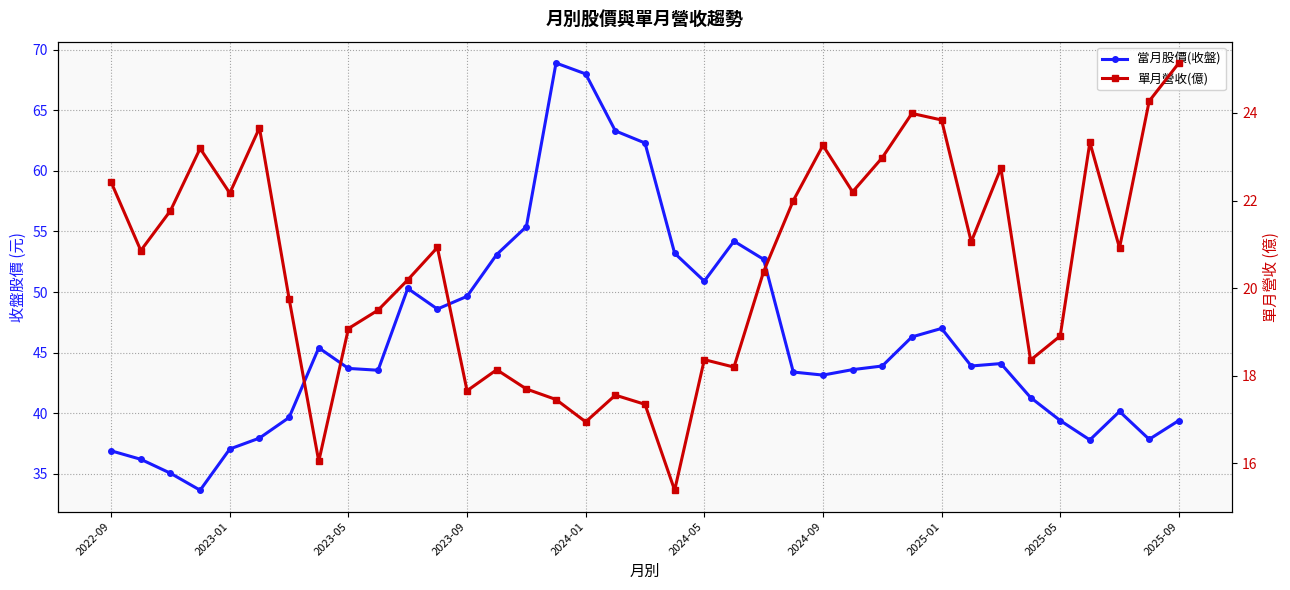

What is the sum of all 當月股價(收盤) values?

1710.9